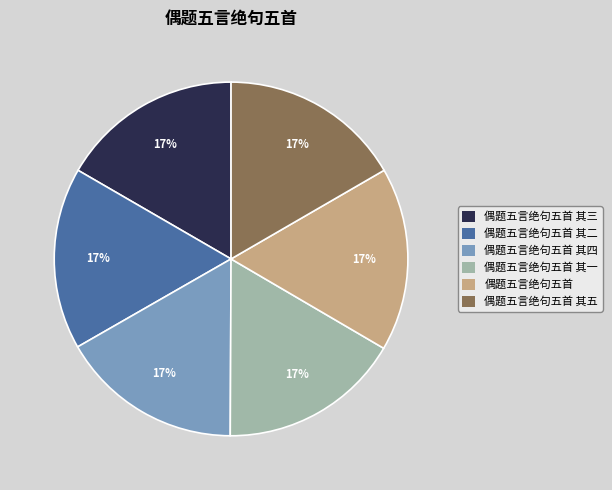

To the nearest percent, what percentage of the pie is 偶题五言绝句五首 其五?

17%